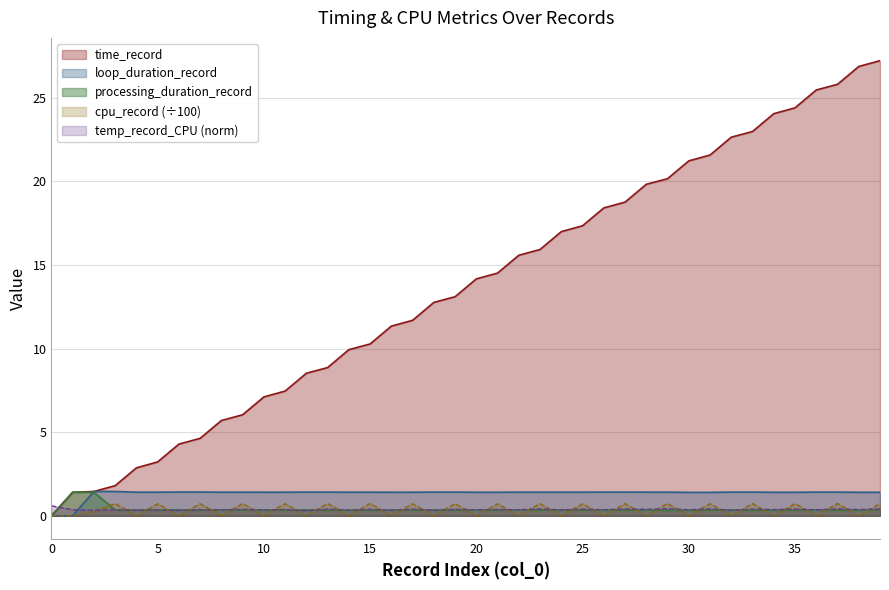

What is the difference between the maximum and second lowest values in the processing_duration_record series?

1.1